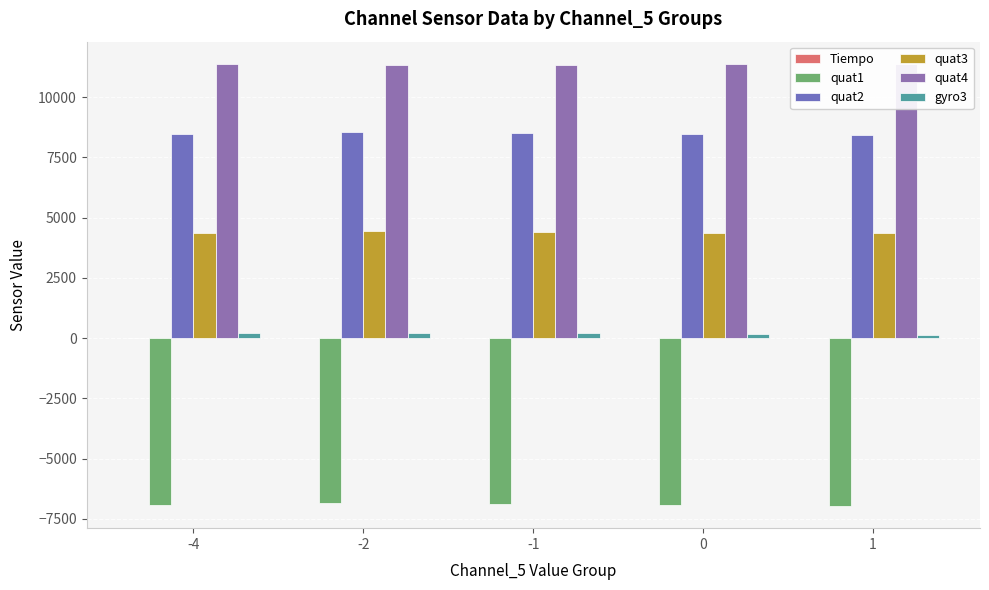

Which category has the highest value in the Tiempo series?

1